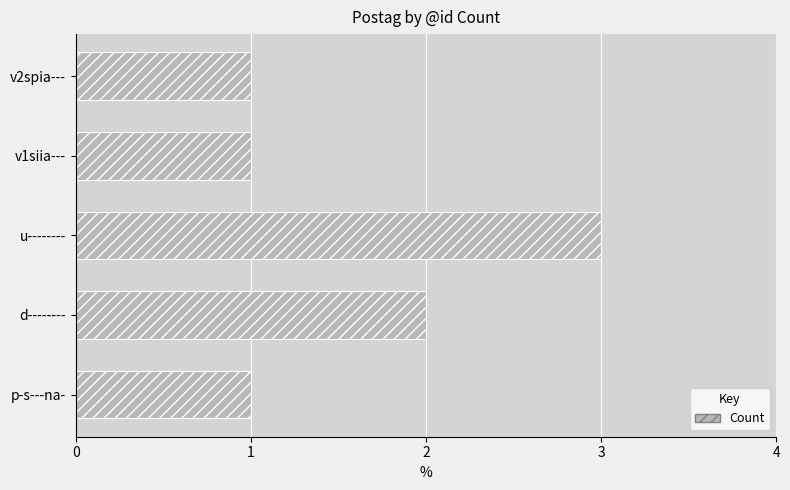

Between v2spia--- and d--------, which is larger?

d--------